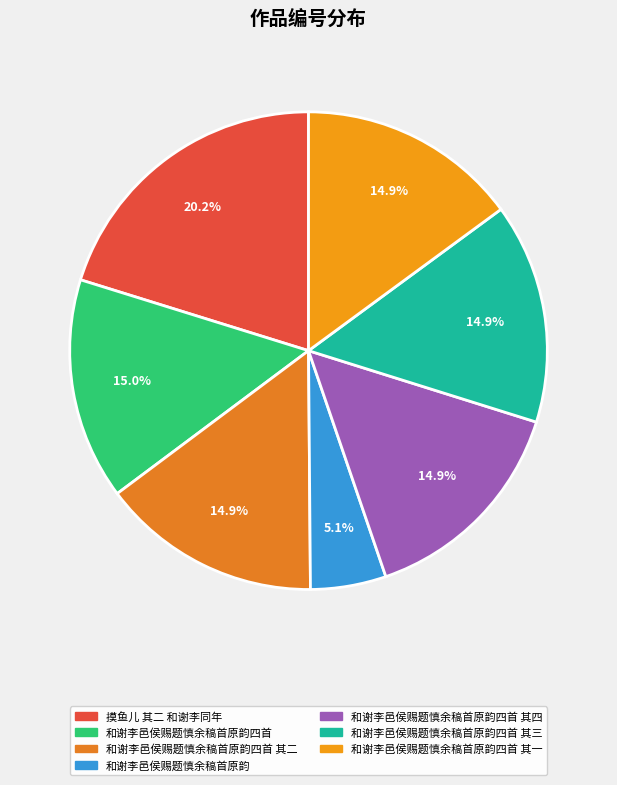

What is the ratio of the value at 和谢李邑侯赐题慎余稿首原韵四首 to the value at 和谢李邑侯赐题慎余稿首原韵四首 其一?

1.0